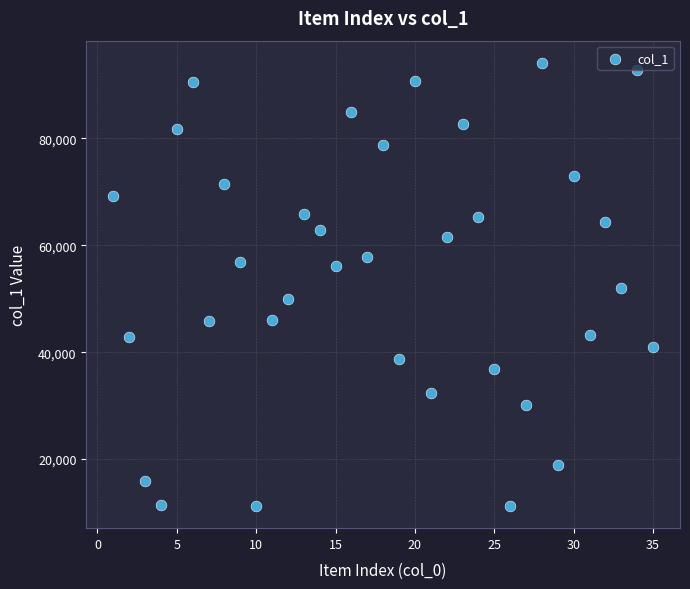

What is the range of Y values (max minus min)?

82923